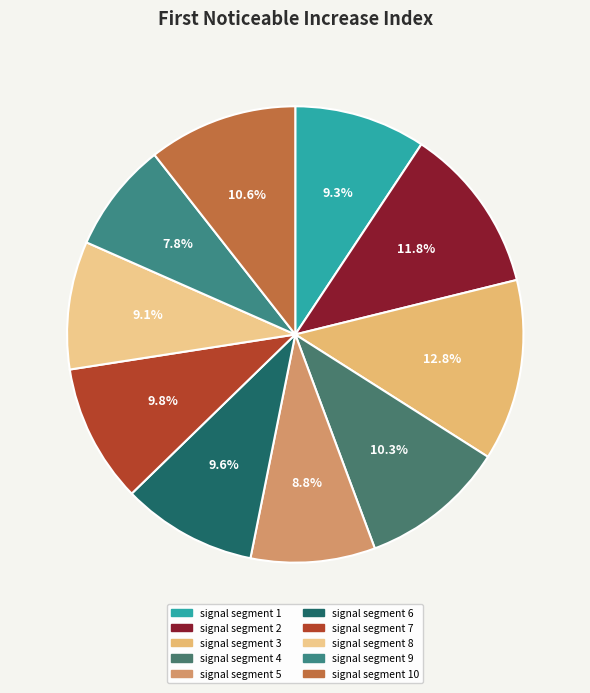

Which category has the smallest portion of the pie?

signal segment 9